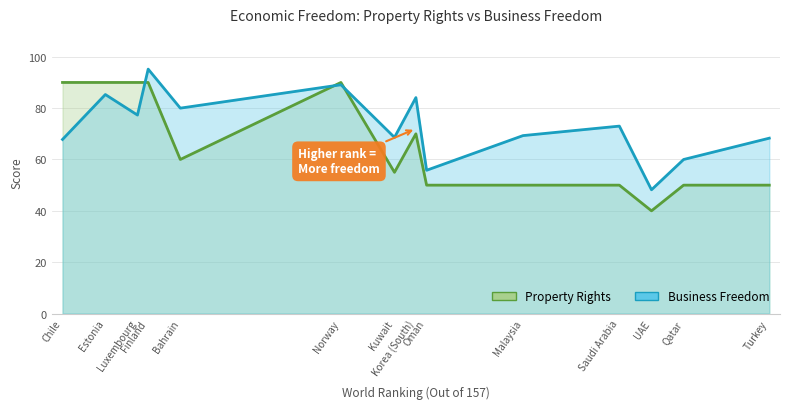

What is the minimum value for Property Rights?

40.0